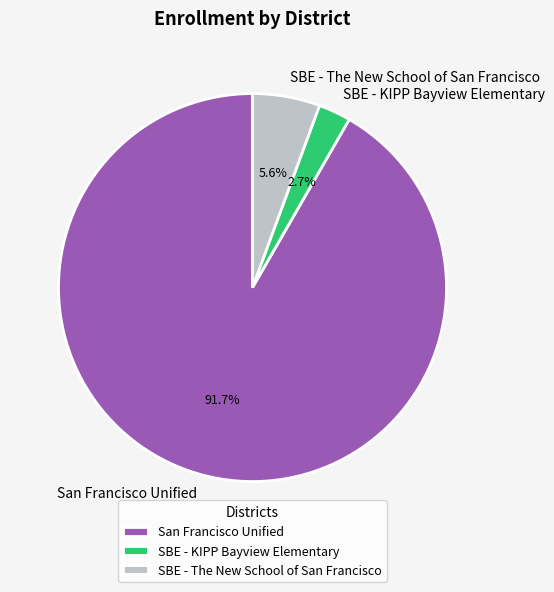

Between San Francisco Unified and SBE - The New School of San Francisco, which is larger?

San Francisco Unified